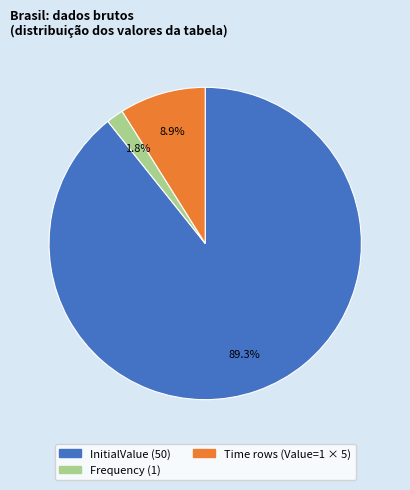

Is there a majority slice in this chart?

Yes